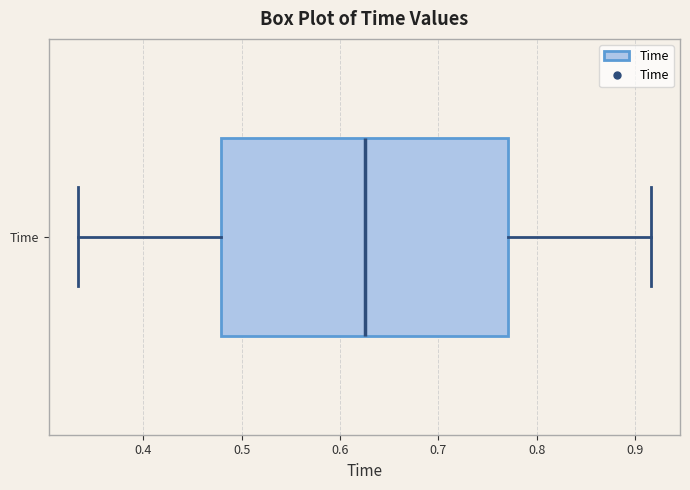

Transcribe this box plot: give where the median line is, the range the box spans, and where the two whiskers end, as read against the x-axis. The values are not printed on the chart, so give them approximately, as read against the axis.

median 0.63, box 0.48 to 0.77, whiskers 0.33 to 0.92